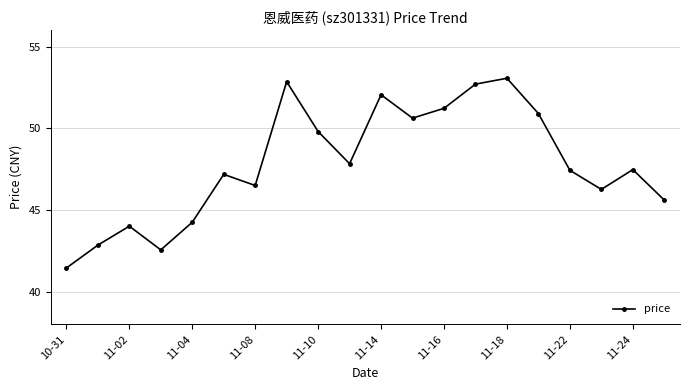

True or false: there are more than 1 points higher than both neighbors.

True